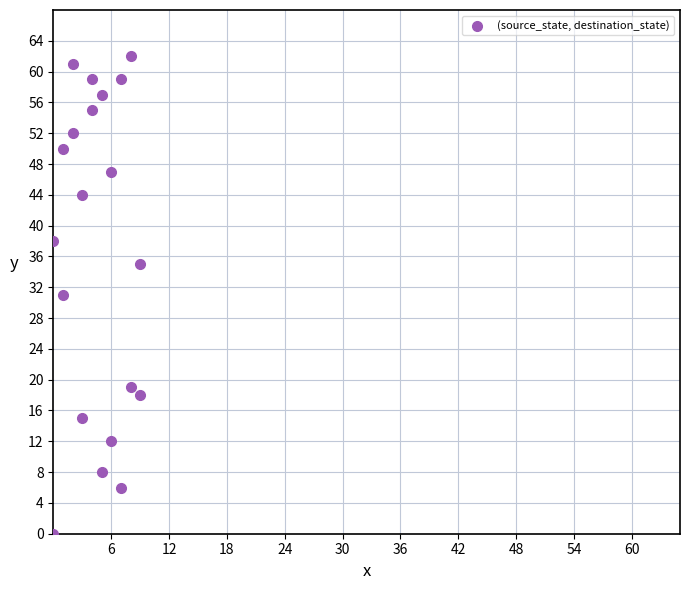

What is the range of X values (max minus min)?

9